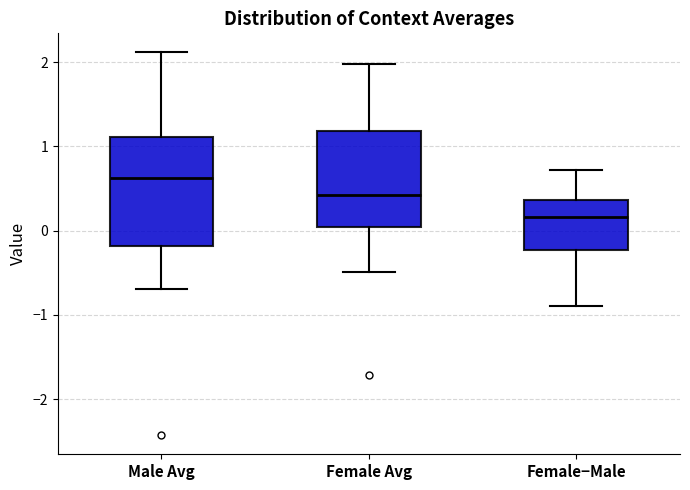

Where is the lower edge of the box for Female−Male on the y-axis? The values are not printed on the chart, so give them approximately, as read against the axis.

-0.2